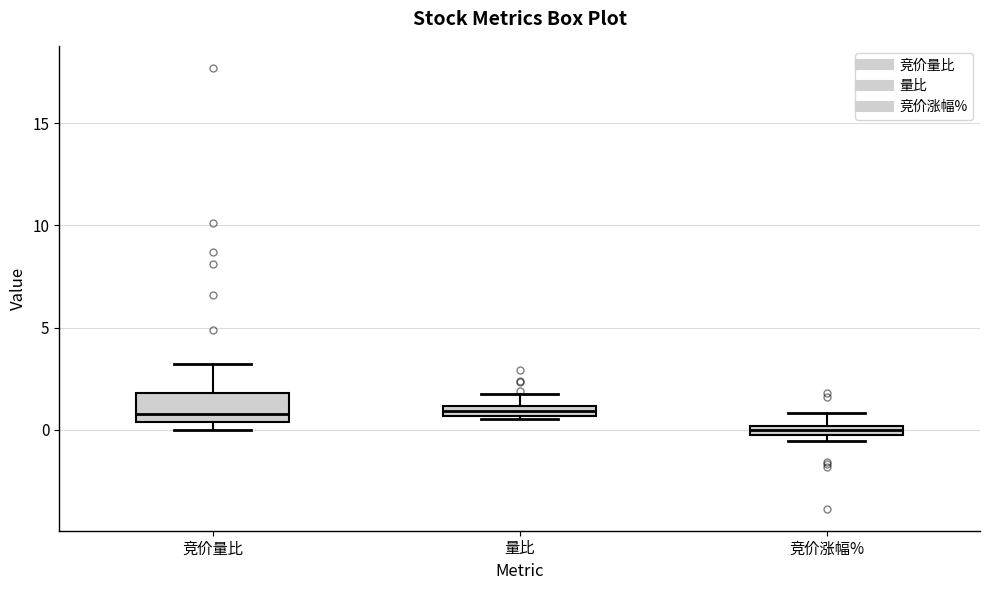

Where does the upper whisker of the box for 竞价量比 end on the y-axis? The values are not printed on the chart, so give them approximately, as read against the axis.

3.0